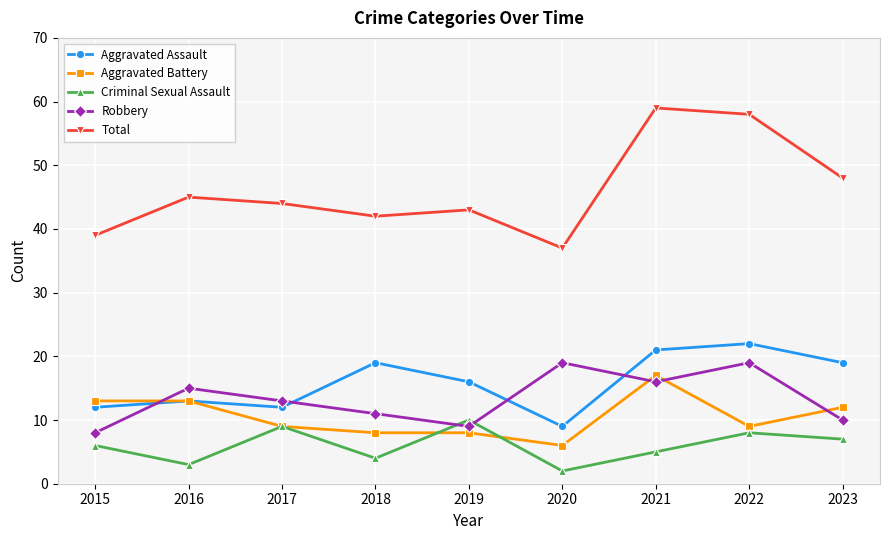

What is the greatest value displayed?

59